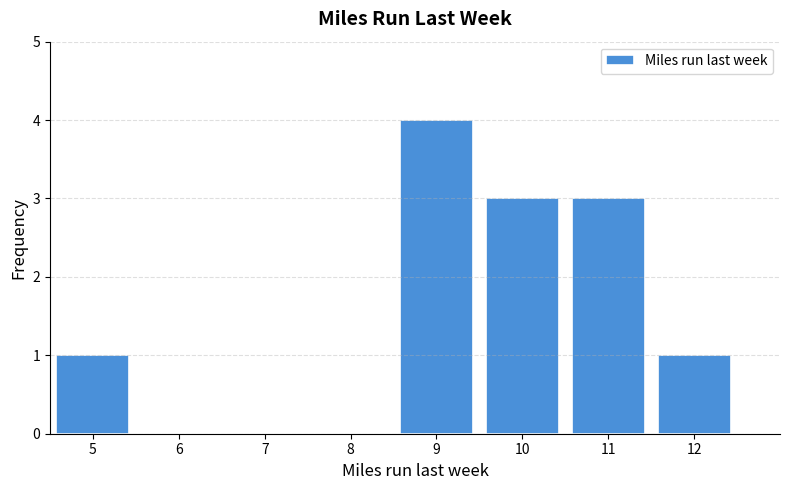

Reading left to right, transcribe all the data shown in this chart.

5=1	6=0	7=0	8=0	9=4	10=3	11=3	12=1